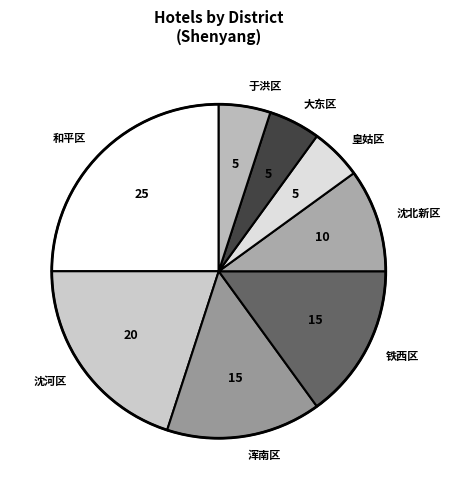

Is the sum of 于洪区 and 铁西区 greater than half?

No